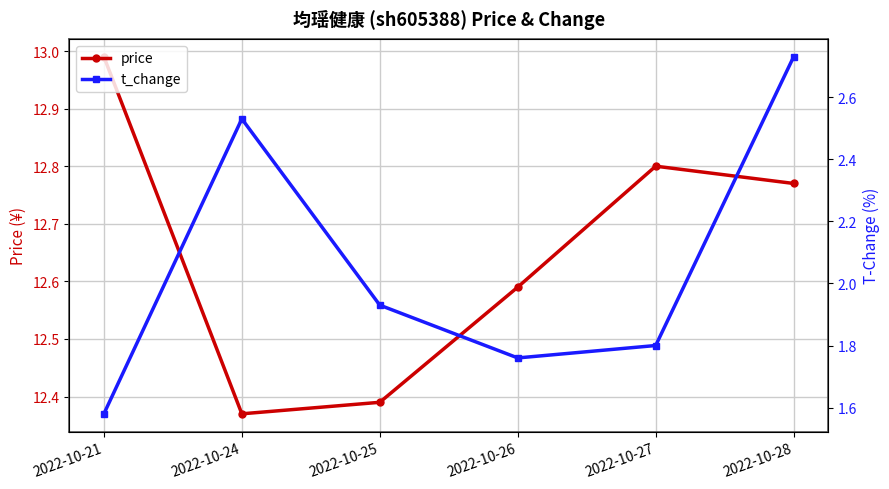

Does the chart display data point markers on the line(s)?

Yes